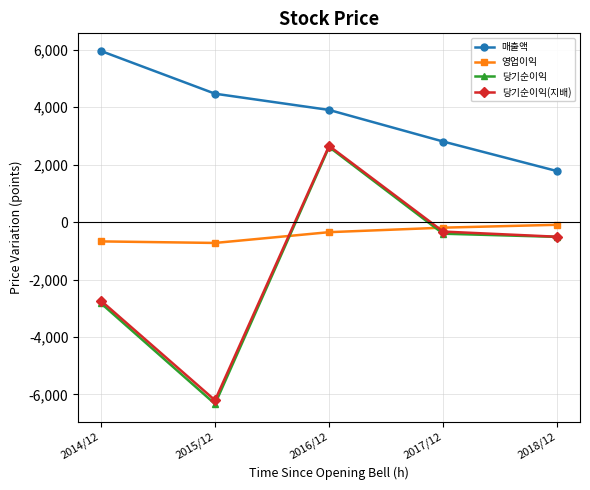

Rank the categories by 매출액 value from lowest to highest.

2018/12, 2017/12, 2016/12, 2015/12, 2014/12